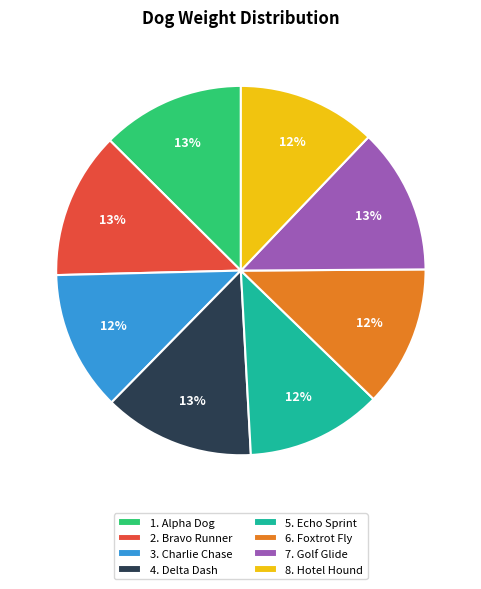

Combined, do 2. Bravo Runner and 5. Echo Sprint account for over 50%?

No